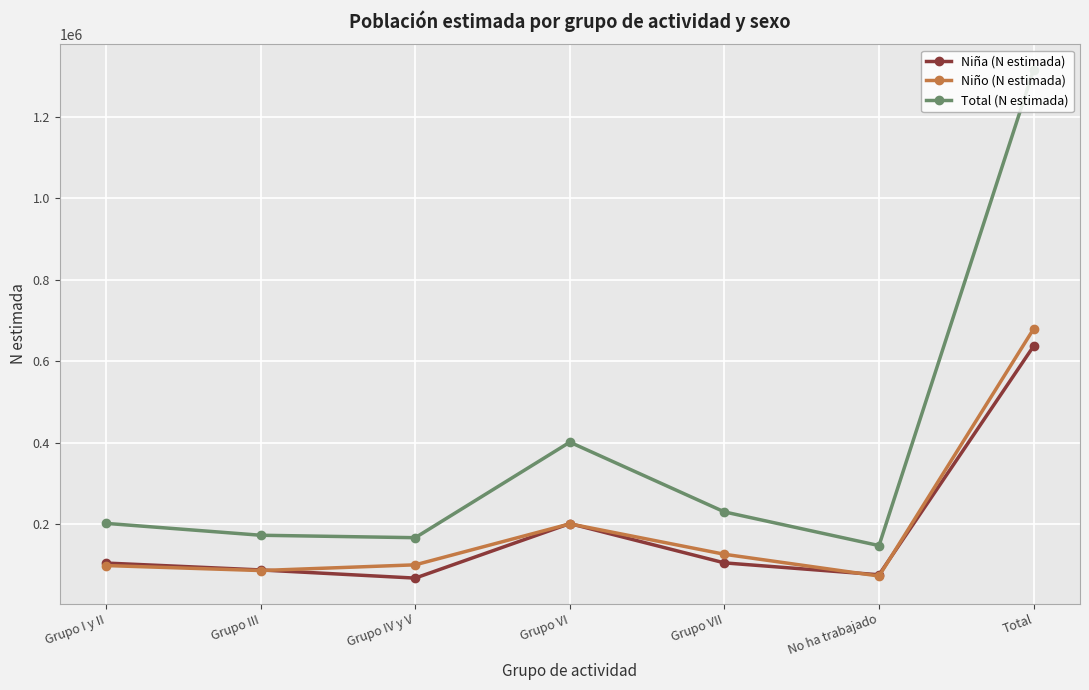

Does the chart have visible grid lines?

Yes